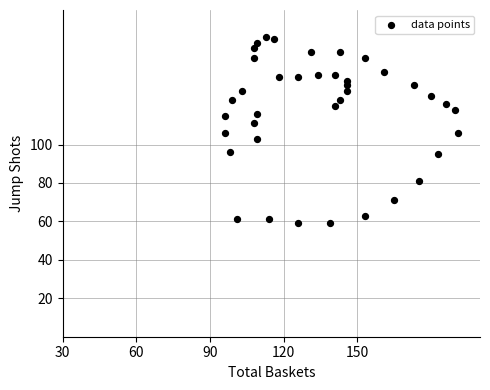

What is the range of X values (max minus min)?

95